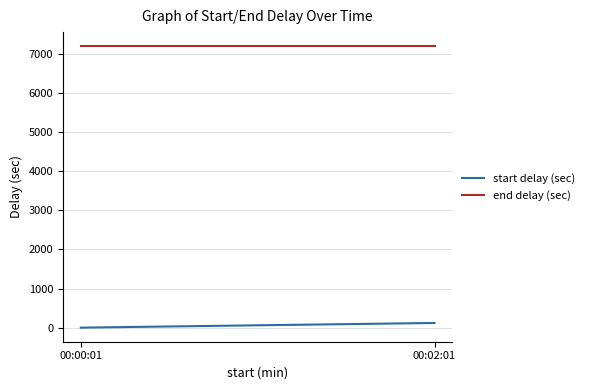

What are all the series names shown in the legend?

start delay (sec), end delay (sec)